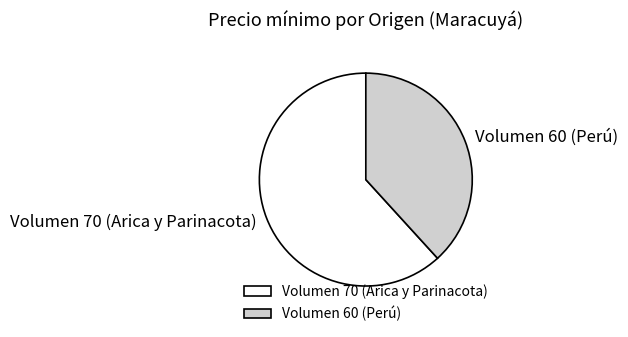

Is it true that Volumen 60 (Perú) is 50% of the pie?

False